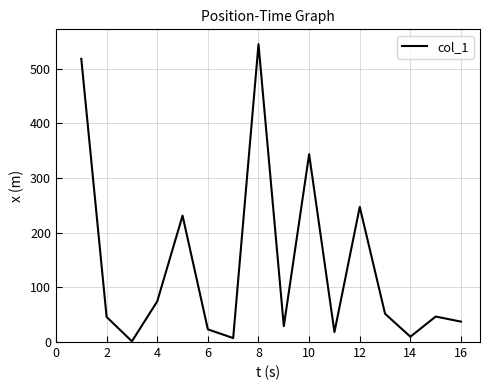

What is the greatest value displayed?

544.8